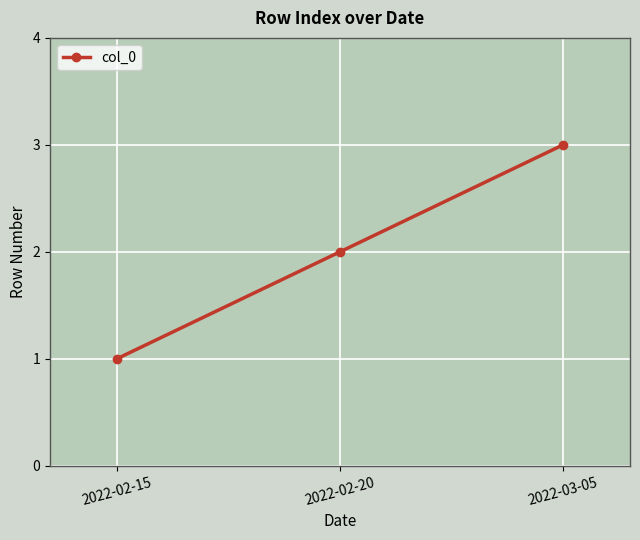

How many lines are shown in the chart?

1